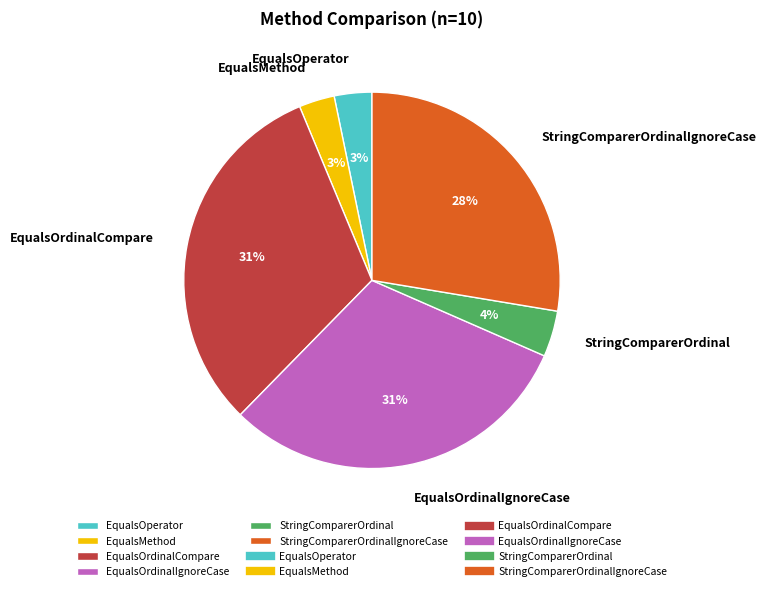

To the nearest percent, what percentage of the pie is EqualsOperator?

3%